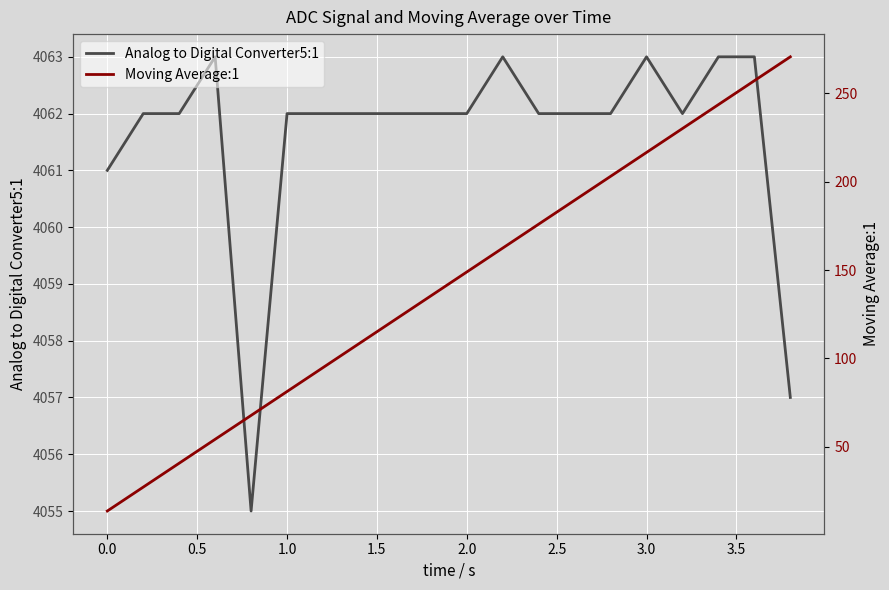

True or false: Analog to Digital Converter5:1 has a value of 1393 at 1.0.

False